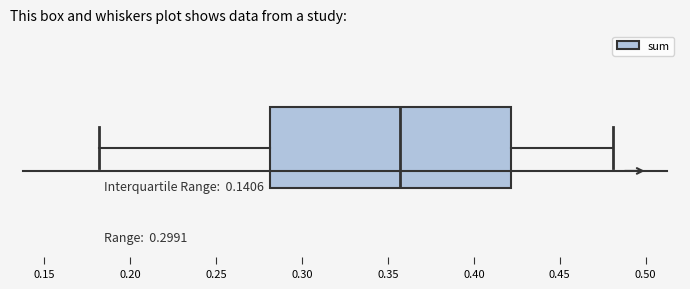

Where is the left edge of the box on the x-axis? The values are not printed on the chart, so give them approximately, as read against the axis.

0.280